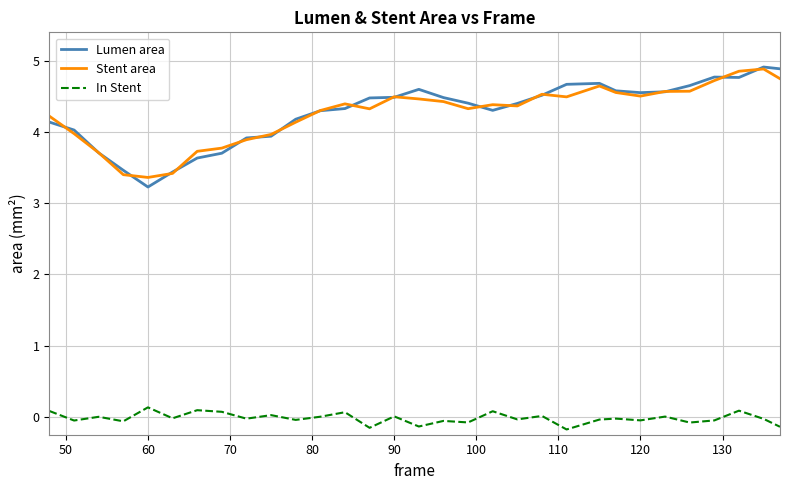

What is the highest value of the Lumen area series?

4.9